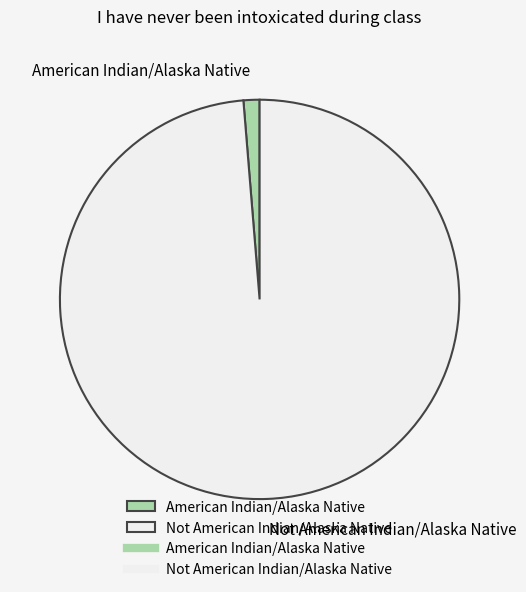

Which slice represents more than half of the pie?

Not American Indian/Alaska Native